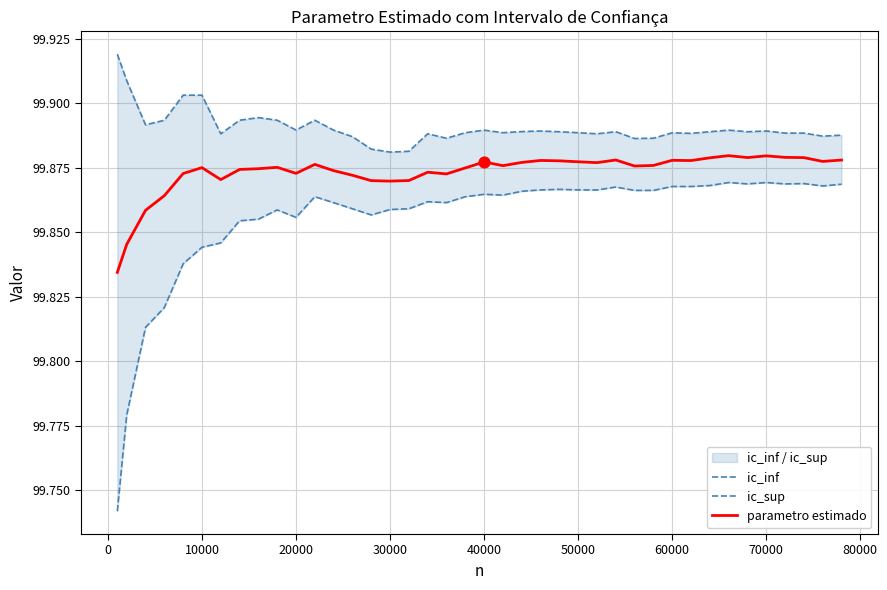

Which series has the largest total across all categories?

ic_sup